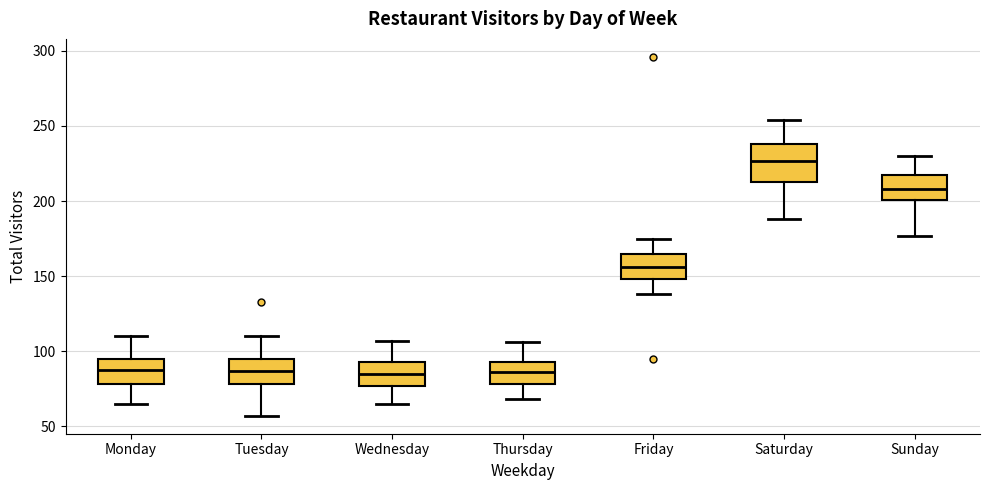

Which box is the tallest, from its lower edge to its upper edge?

Saturday